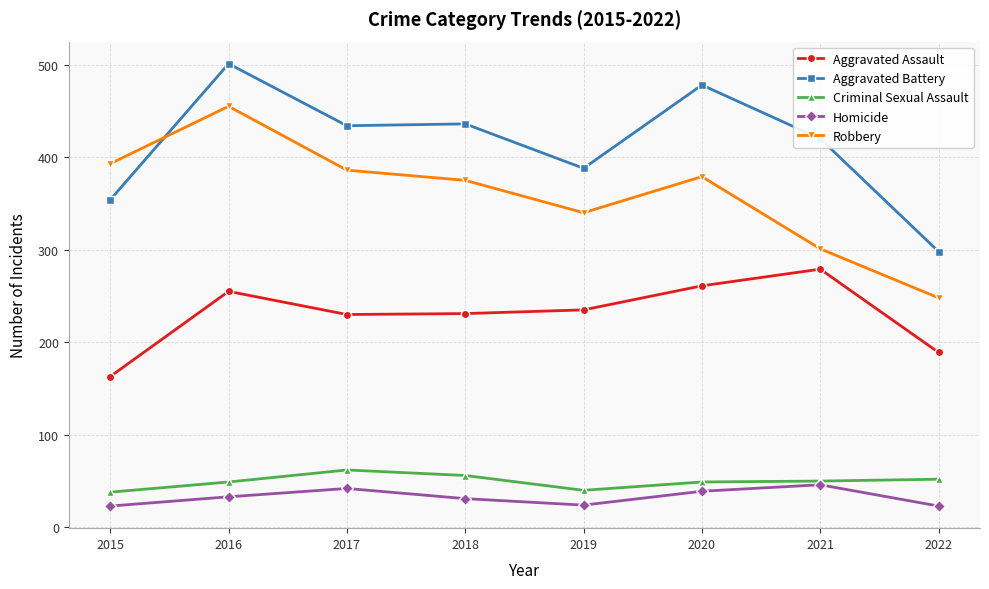

Between 2015 and 2017, which series saw the biggest shift?

Aggravated Battery